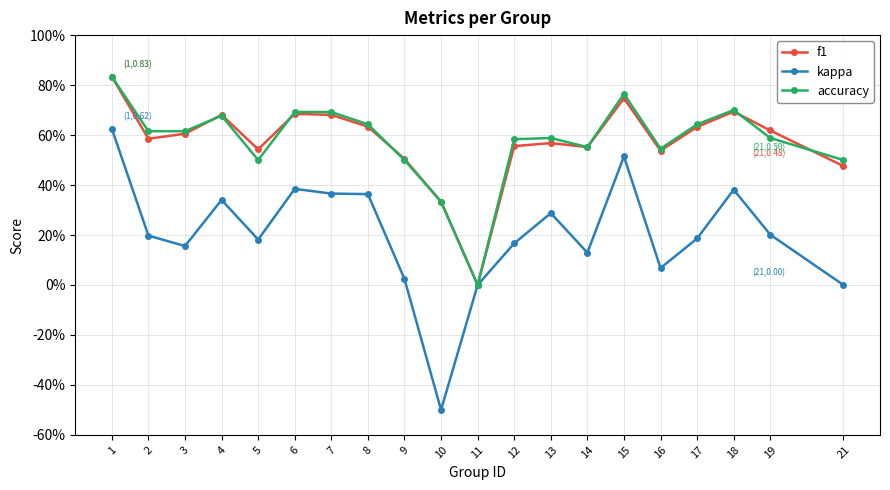

Is this an area chart (filled region under the line)?

No